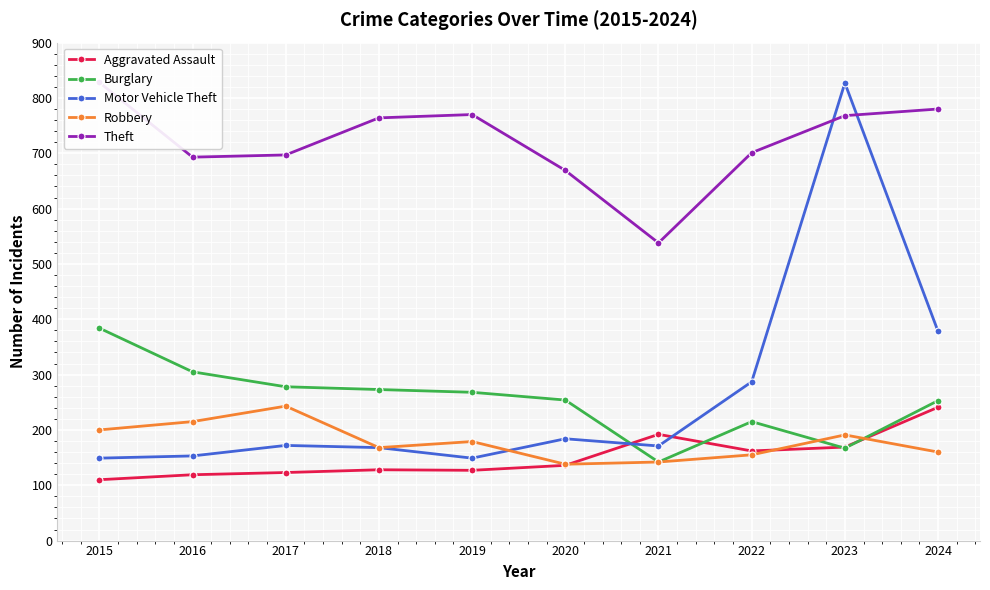

Reading left to right, list all the values displayed in this chart.

Aggravated Assault: 110	119	123	128	127	136	192	162	169	241
Burglary: 384	305	278	273	268	254	142	215	167	253
Motor Vehicle Theft: 149	153	172	168	149	184	171	287	827	378
Robbery: 200	215	243	168	179	138	142	155	191	160
Theft: 828	693	697	764	770	669	538	701	768	780